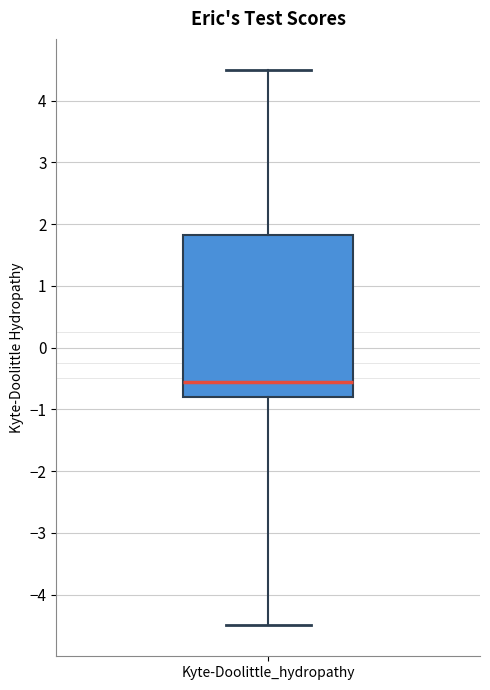

Read this box plot against the y-axis: the position of the median line, the range covered by the box, and the ends of both whiskers. The values are not printed on the chart, so give them approximately, as read against the axis.

median -0.5, box -0.8 to 1.8, whiskers -4.5 to 4.5